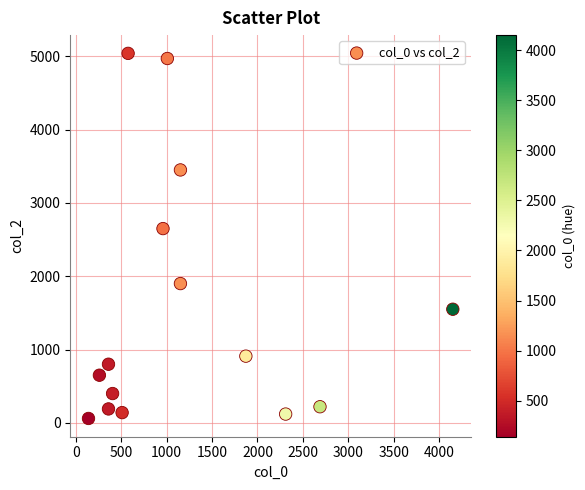

What Y value in the scatter plot is closest to 2550?

2650